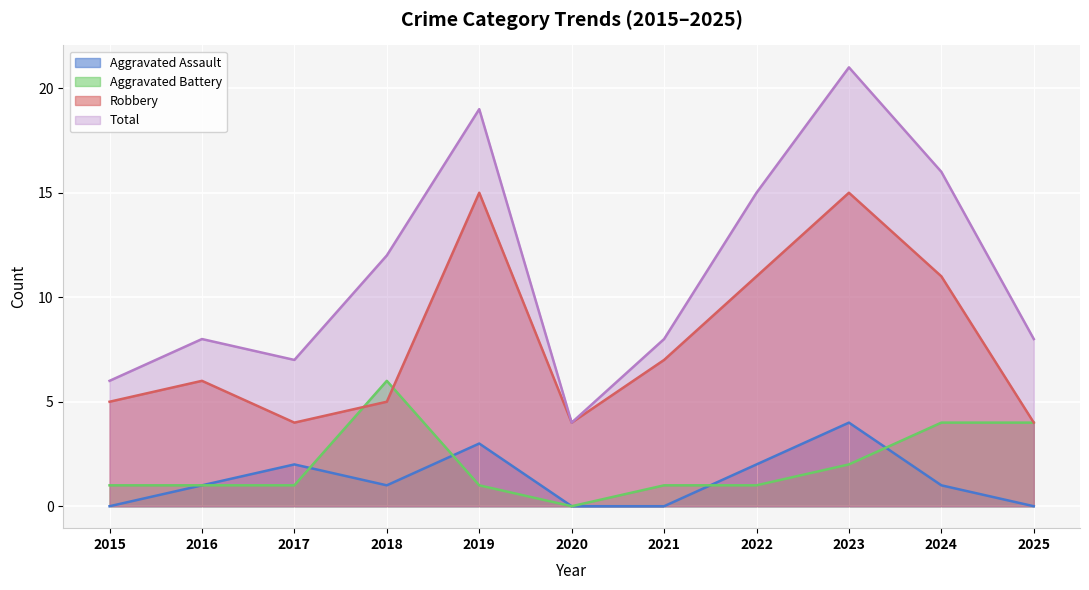

How many series are shown in this chart?

4